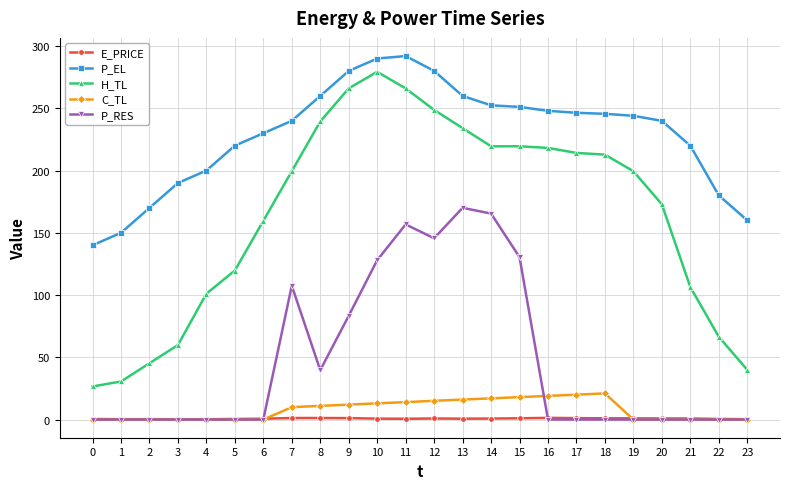

True or false: H_TL has more than 1 points higher than both neighbors.

True